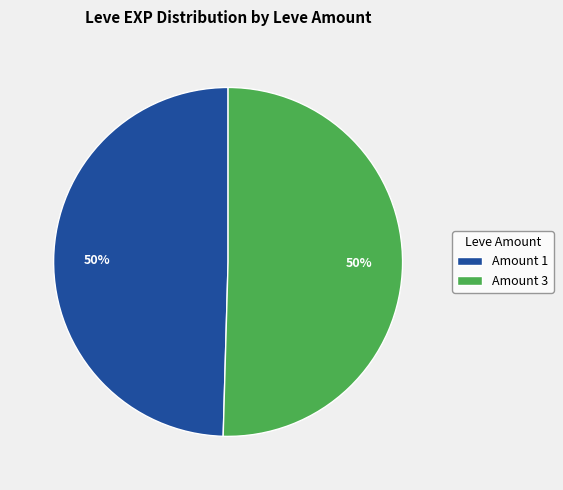

To the nearest percent, what is the combined percentage of Amount 1 and Amount 3?

100%